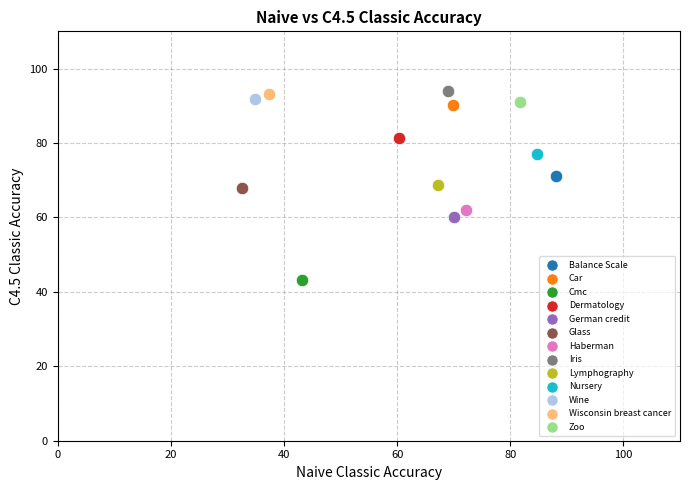

What are all the series names shown in the legend?

Balance Scale, Car, Cmc, Dermatology, German credit, Glass, Haberman, Iris, Lymphography, Nursery, Wine, Wisconsin breast cancer, Zoo